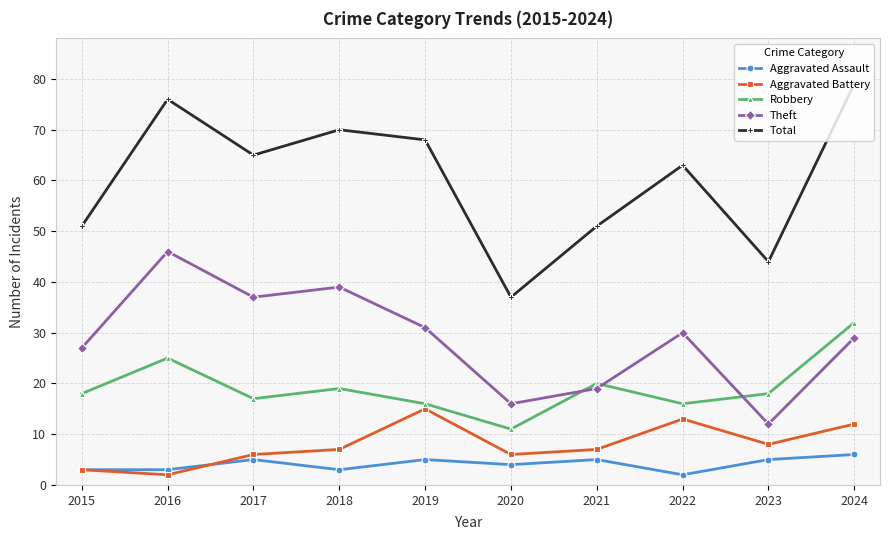

True or false: Theft and Robbery intersect in this chart.

True